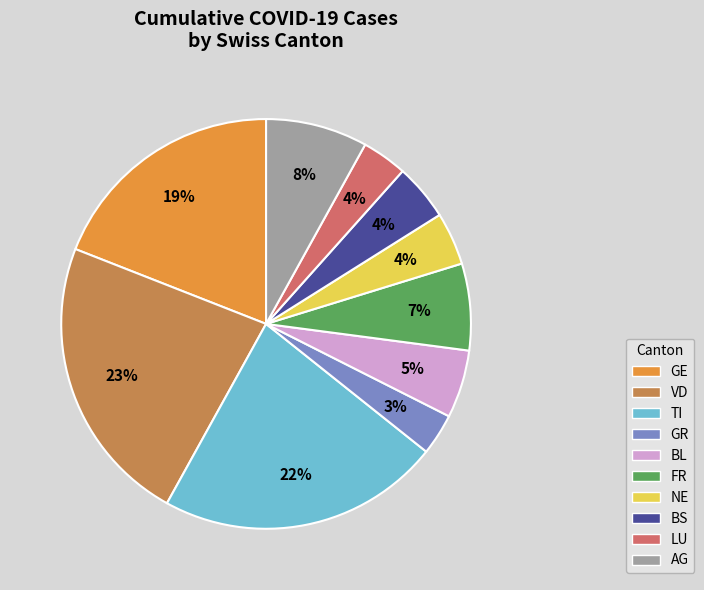

To the nearest percent, what is the difference between the largest and smallest slice percentages?

20%